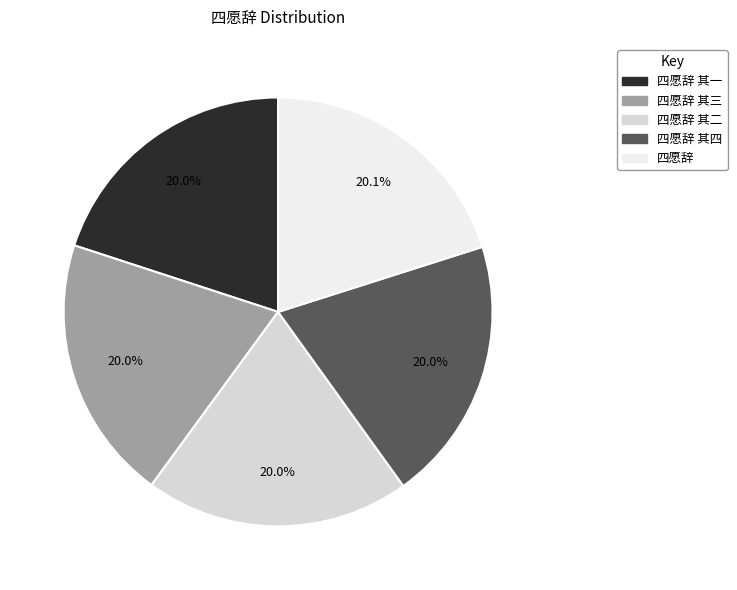

Is there a majority slice in this chart?

No